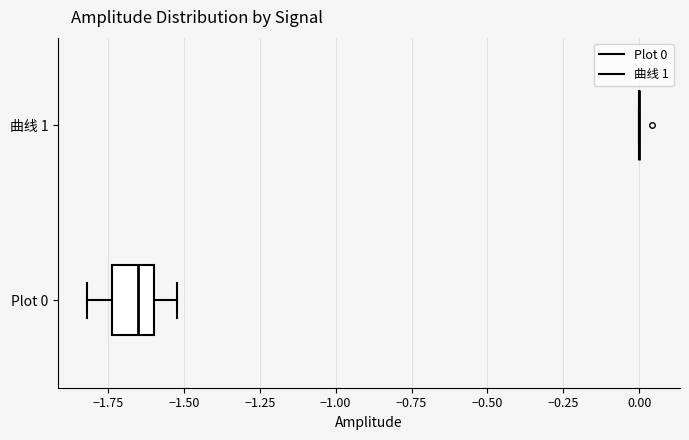

Reading bottom to top, transcribe this box plot: for each box, give where its median line is, the range the box spans, and where its two whiskers end, as read against the x-axis. The values are not printed on the chart, so give them approximately, as read against the axis.

Plot 0: median -1.65, box -1.75 to -1.60, whiskers -1.80 to -1.50
曲线 1: box collapsed to a line at 0.00, whiskers 0.00 to 0.00